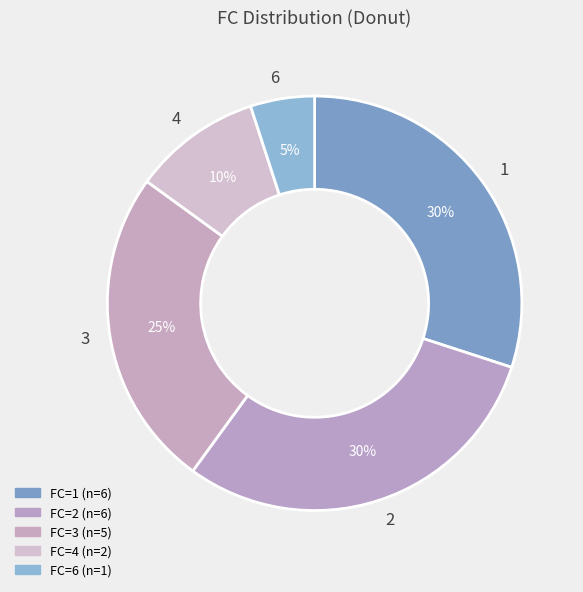

What is the ratio of the value at 1 to the value at 2?

1.0